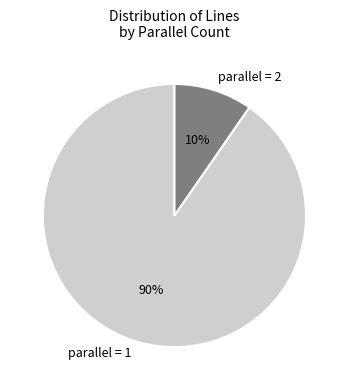

Is it true that parallel = 2 is 10% of the pie?

True